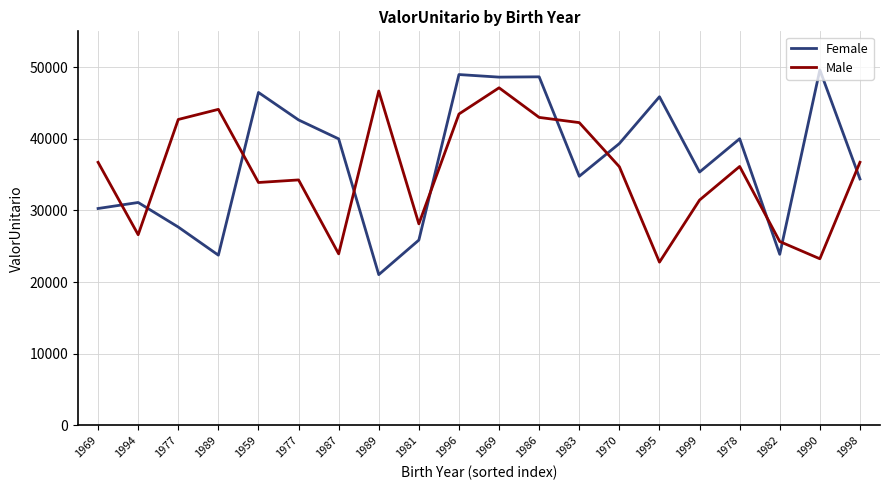

What is the average value of the Female series?

36919.7